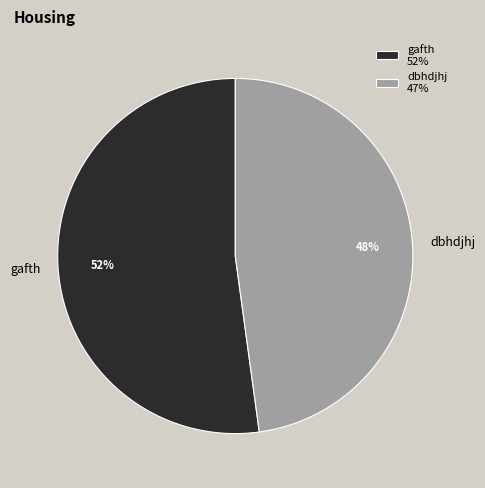

What is the ratio of the value at dbhdjhj to the value at gafth?

0.9